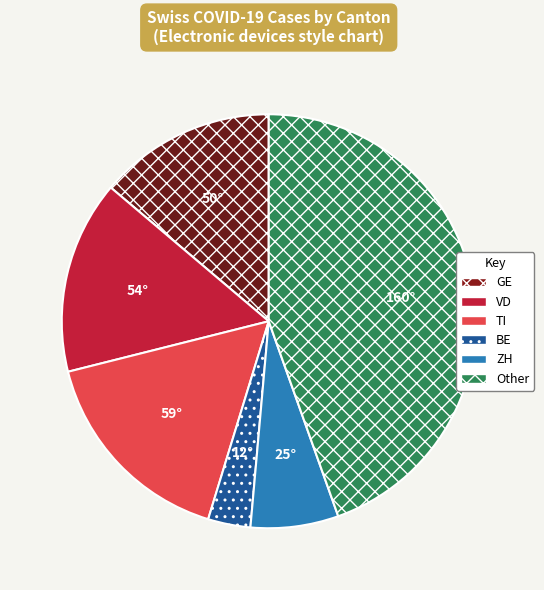

Is there a majority slice in this chart?

No